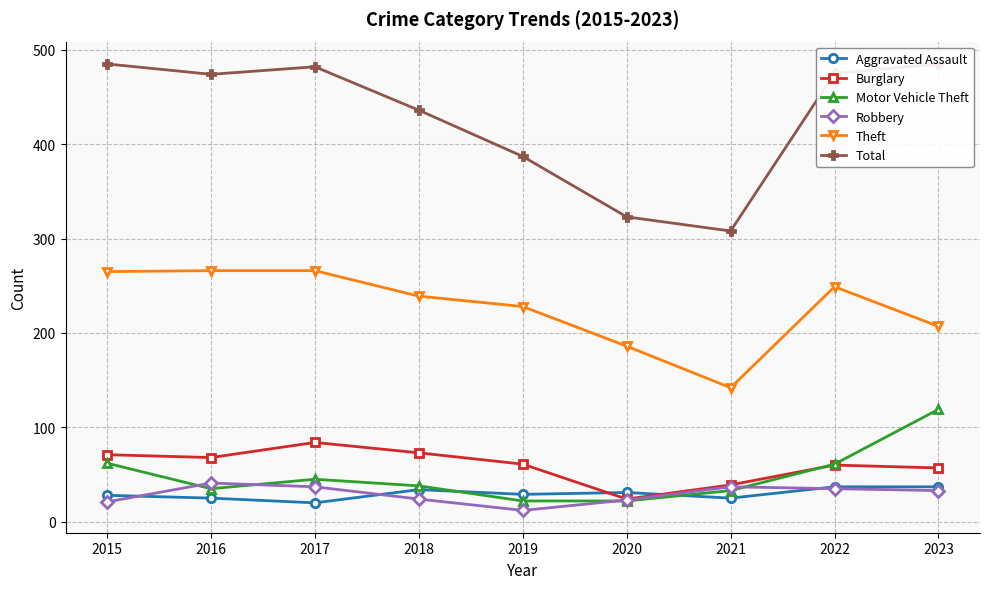

At which label does Robbery reach its peak?

2016